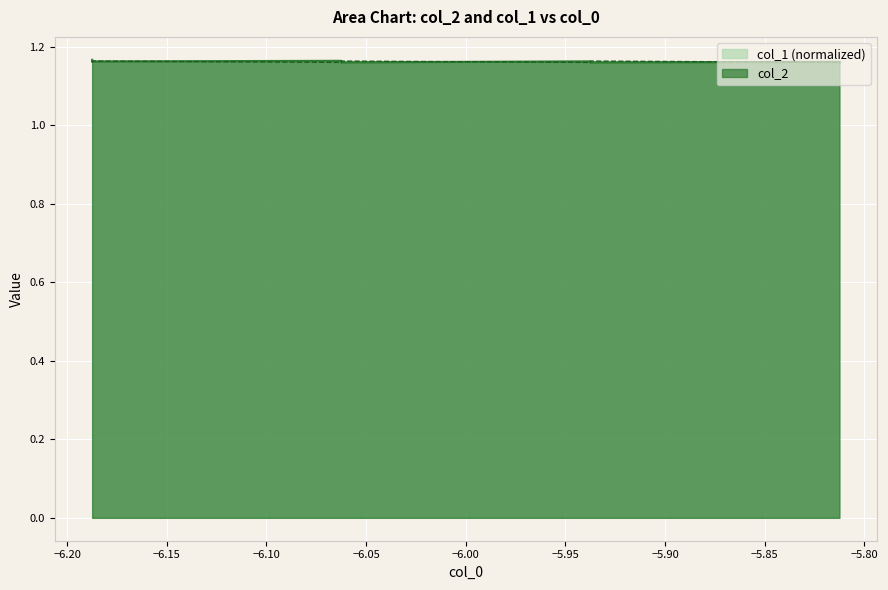

Which series has the largest total across all categories?

col_1